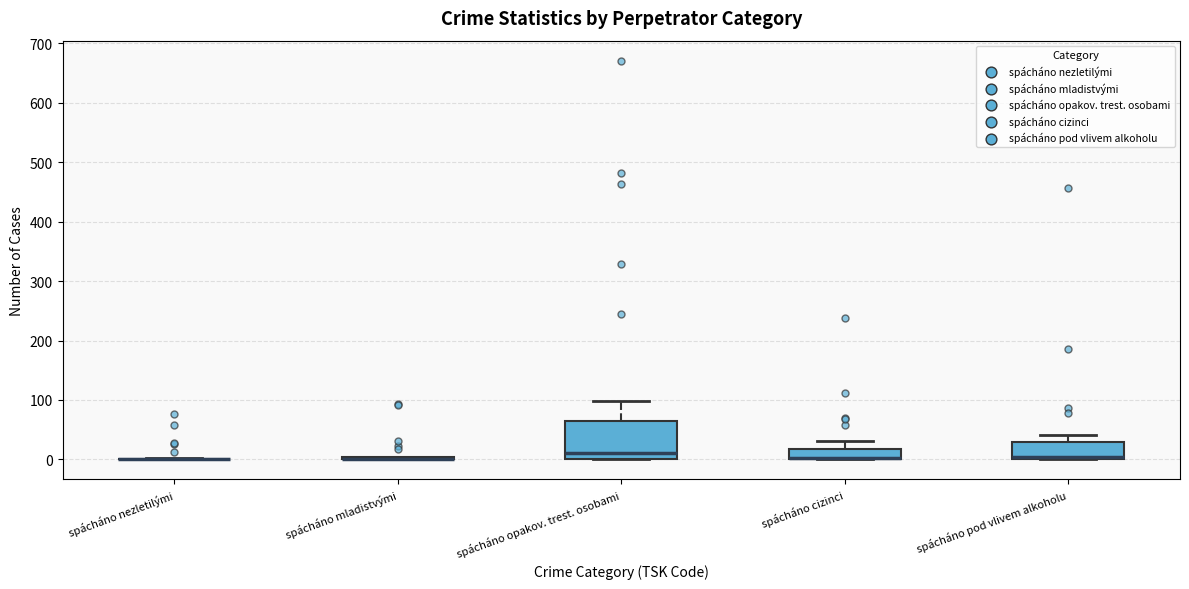

Where is the upper edge of the box for spácháno cizinci on the y-axis? The values are not printed on the chart, so give them approximately, as read against the axis.

20